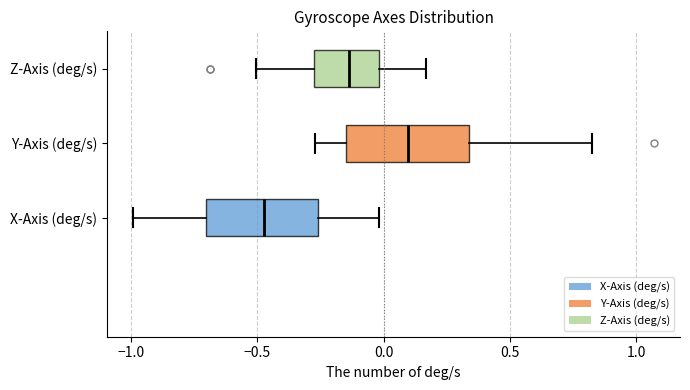

Reading bottom to top, read every box against the x-axis: the position of its median line, the range the box covers, and the ends of its whiskers. The values are not printed on the chart, so give them approximately, as read against the axis.

X-Axis (deg/s): median -0.45, box -0.70 to -0.25, whiskers -1.00 to 0.00
Y-Axis (deg/s): median 0.10, box -0.15 to 0.35, whiskers -0.25 to 0.85
Z-Axis (deg/s): median -0.15, box -0.30 to 0.00, whiskers -0.50 to 0.15